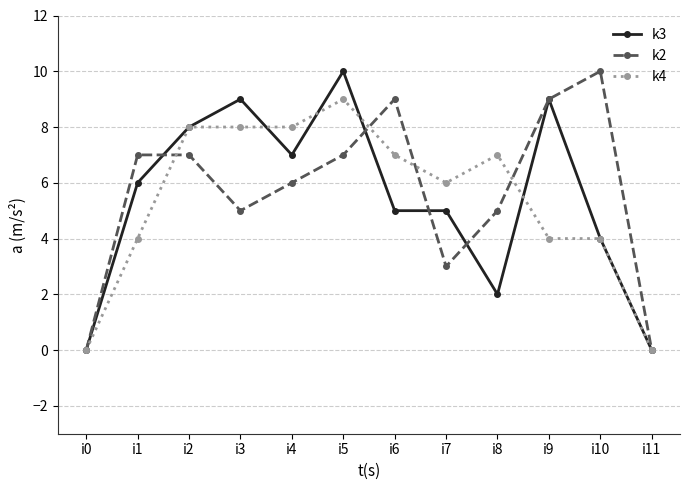

True or false: k2 and k3 cross at least once.

True